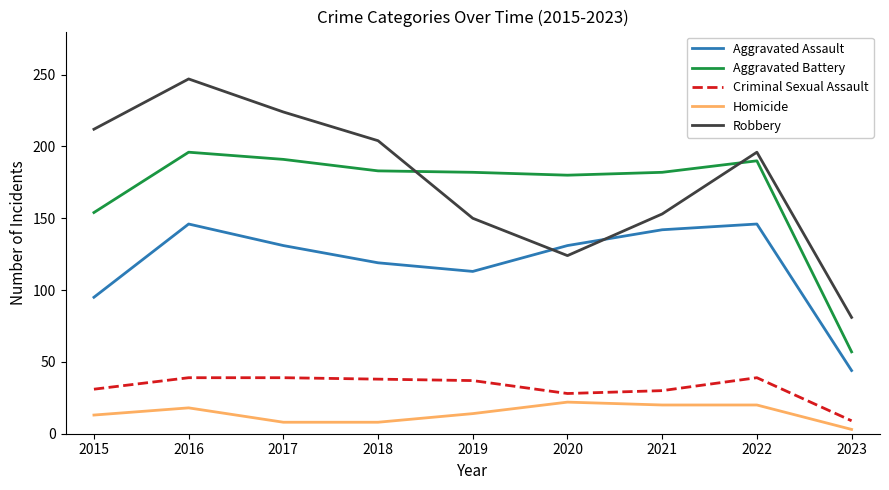

How many interior local valleys does the Robbery series have?

1